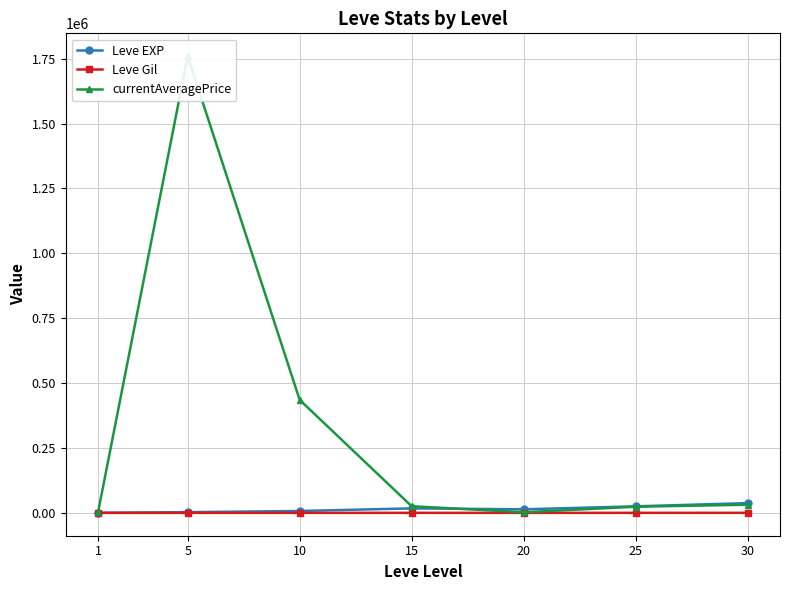

The value of Leve EXP at 20 is 7391.0. True or false?

False